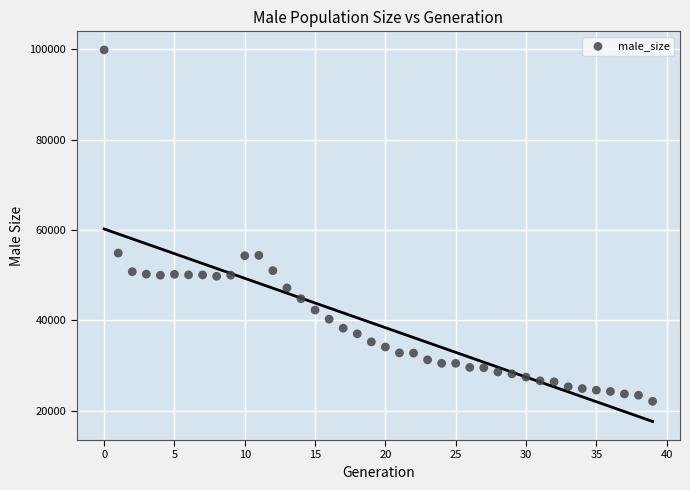

What is the range of Y values (max minus min)?

77711